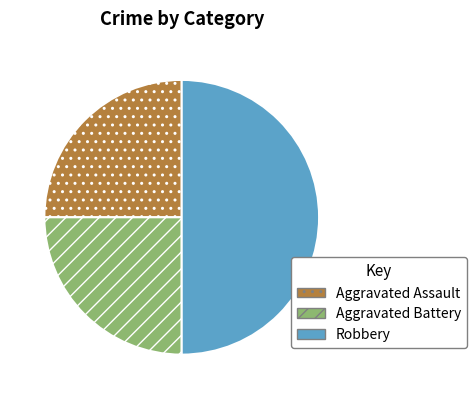

Does Aggravated Battery represent more than half of the total?

No